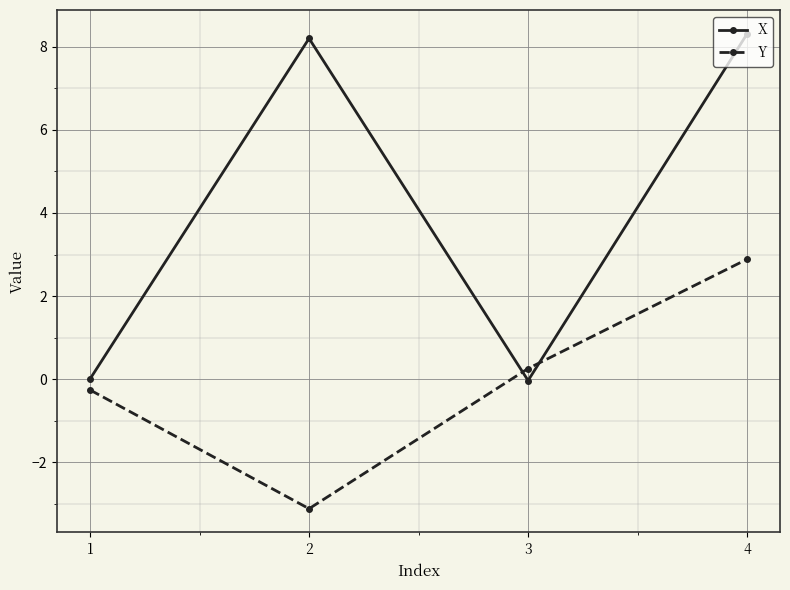

What is the value of the X point at the 2nd from the left?

8.2